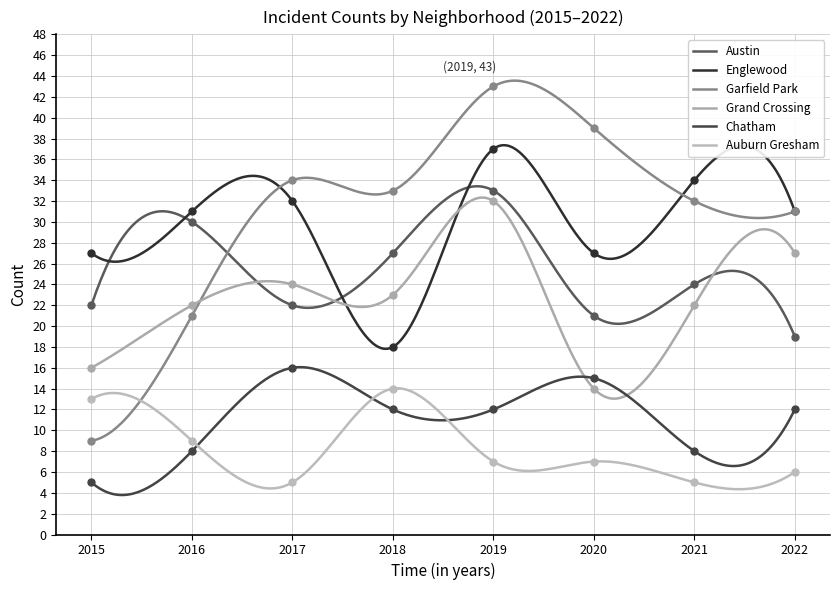

Reading left to right, what are all the values shown in this chart?

Austin: 22	30	22	27	33	21	24	19
Englewood: 27	31	32	18	37	27	34	31
Garfield Park: 9	21	34	33	43	39	32	31
Grand Crossing: 16	22	24	23	32	14	22	27
Chatham: 5	8	16	12	12	15	8	12
Auburn Gresham: 13	9	5	14	7	7	5	6